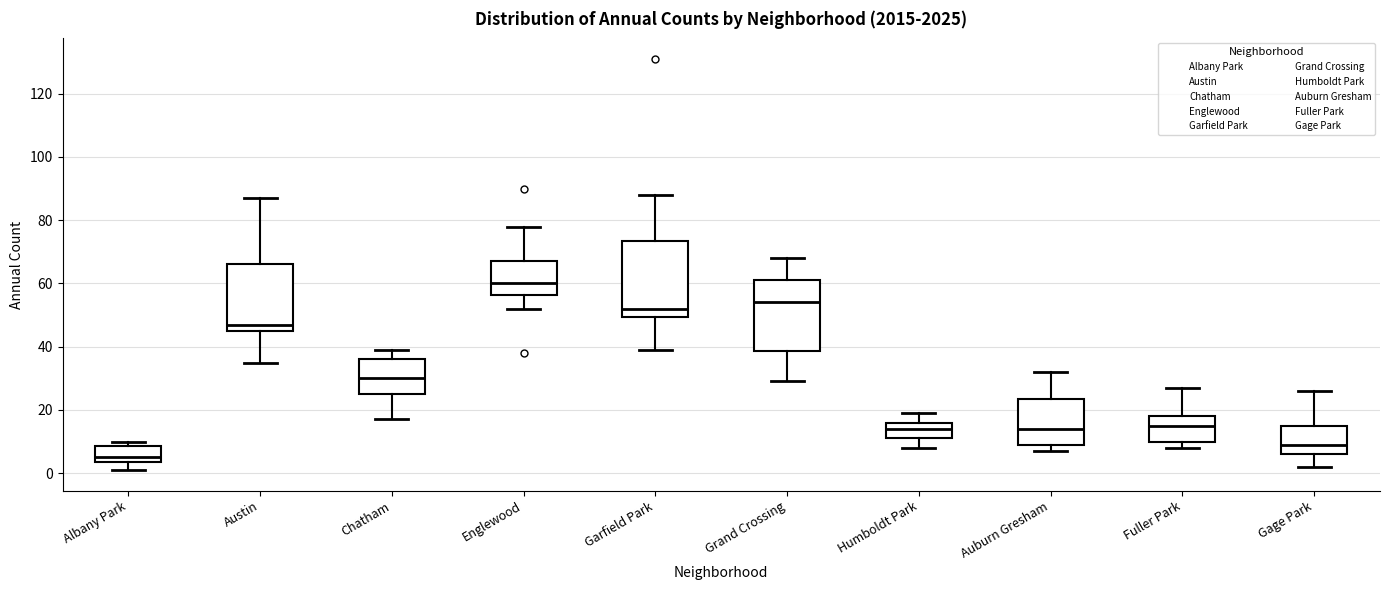

Where does the median line of the box for Albany Park sit on the y-axis? The values are not printed on the chart, so give them approximately, as read against the axis.

6